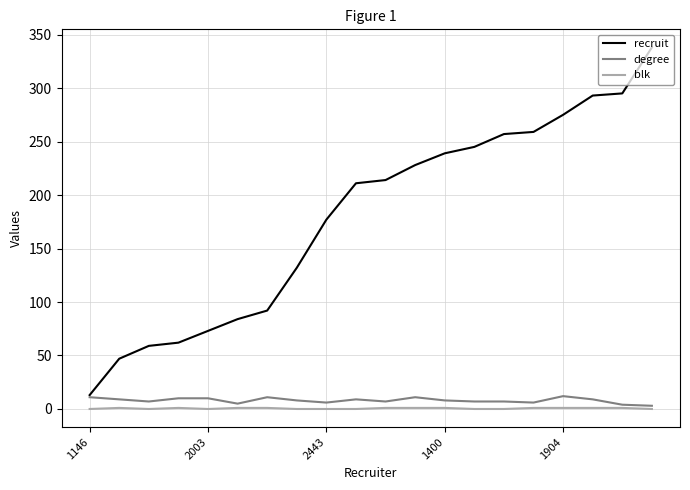

What is the maximum value for degree?

12